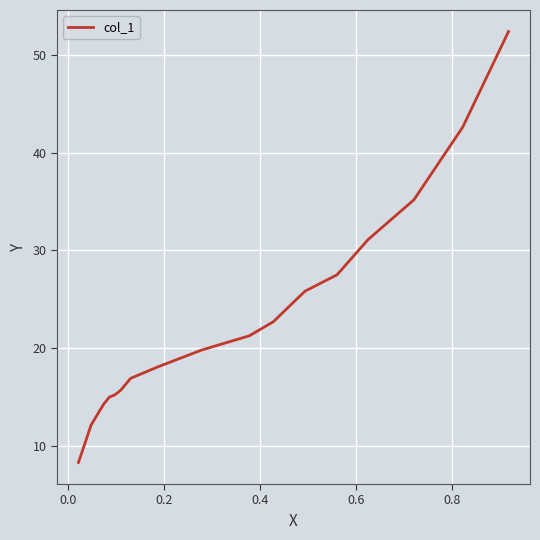

True or false: there are more than 1 points higher than both neighbors.

False